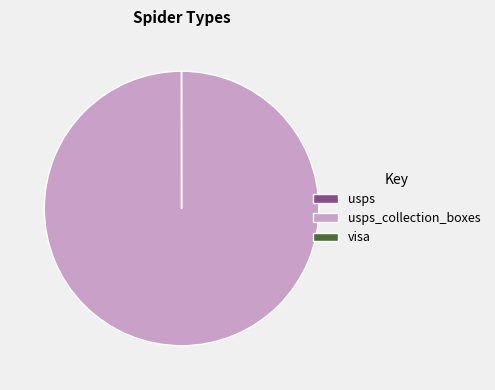

Does any single category account for the majority?

Yes